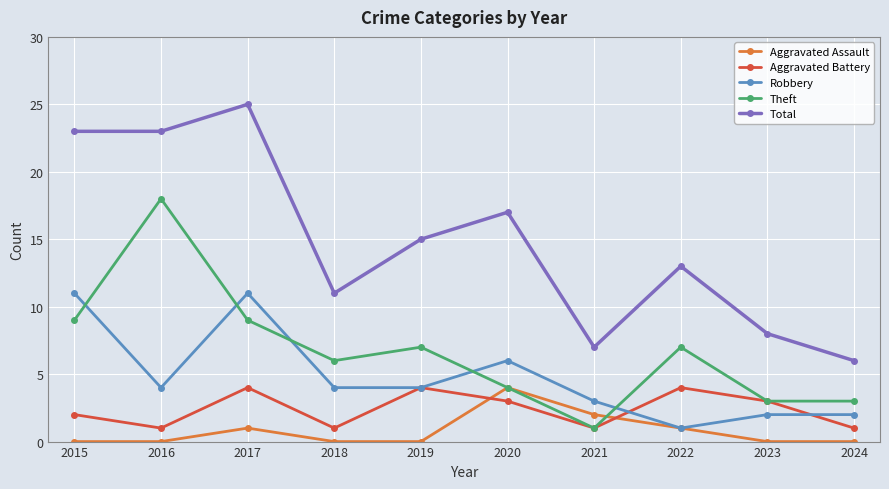

True or false: Total and Theft cross at least once.

False